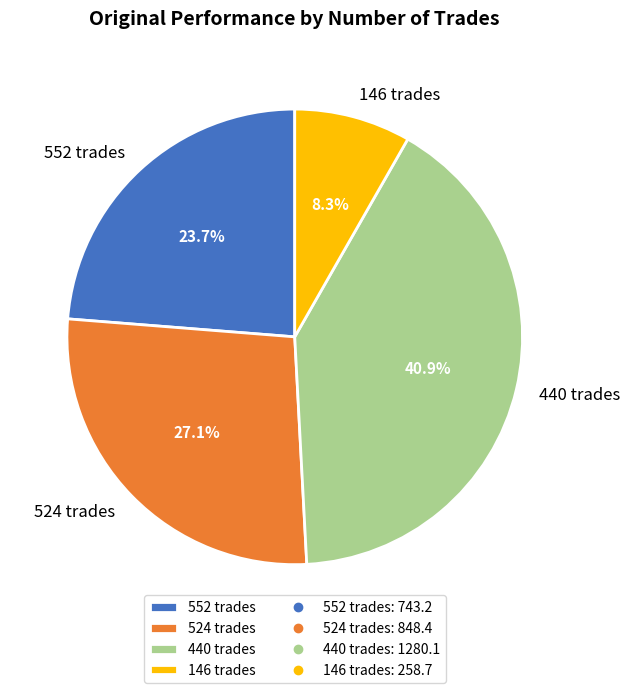

How many segments does this pie chart have?

4